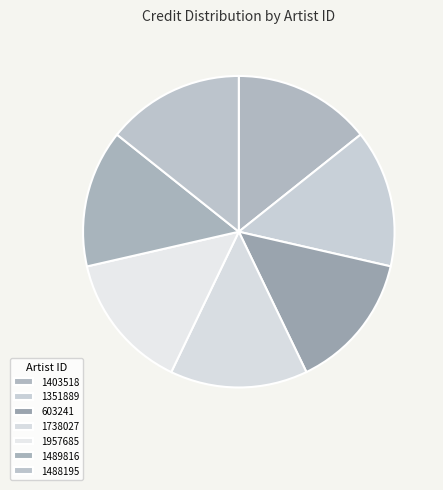

Is 1489816 the majority of the pie?

No